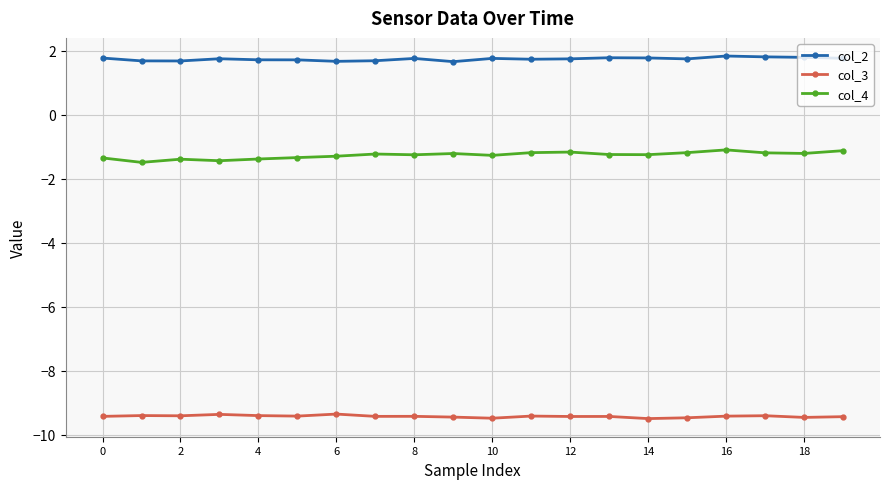

True or false: col_3 and col_4 intersect in this chart.

False